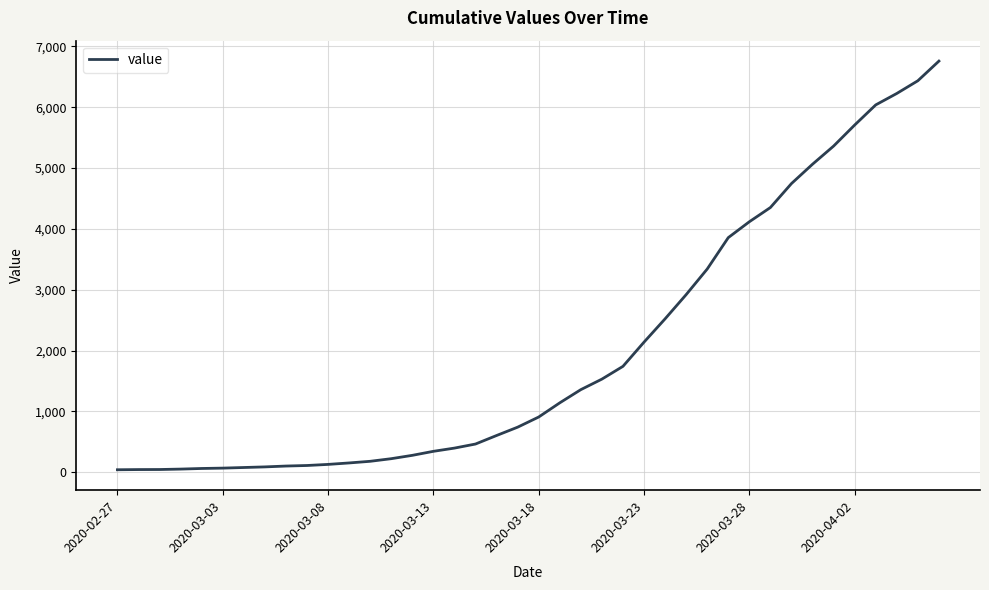

What is the difference between the maximum and minimum values?

6718